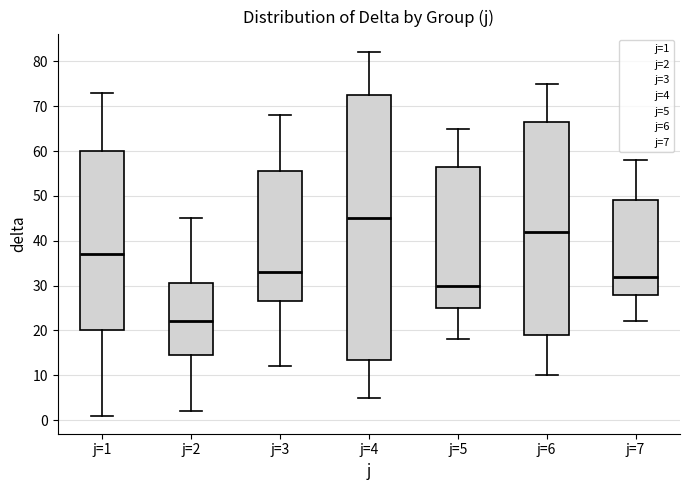

Where does the upper whisker of the box for j=1 end on the y-axis? The values are not printed on the chart, so give them approximately, as read against the axis.

73